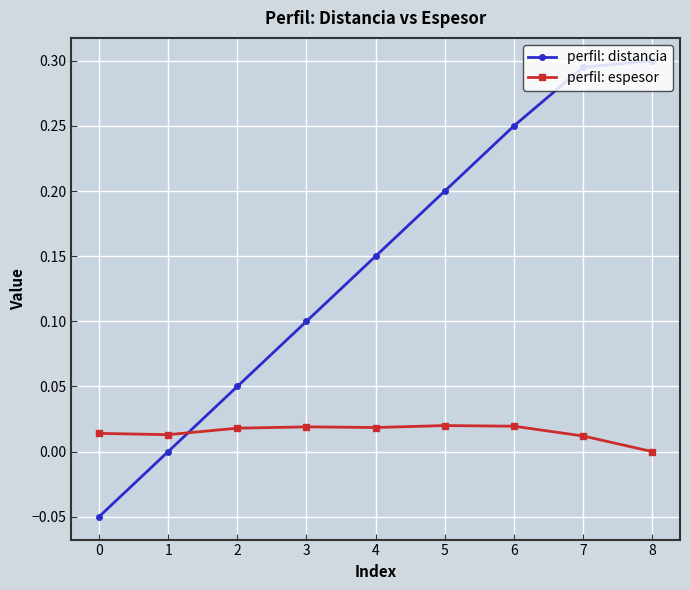

How many perfil: distancia values are between 0 and 1?

8